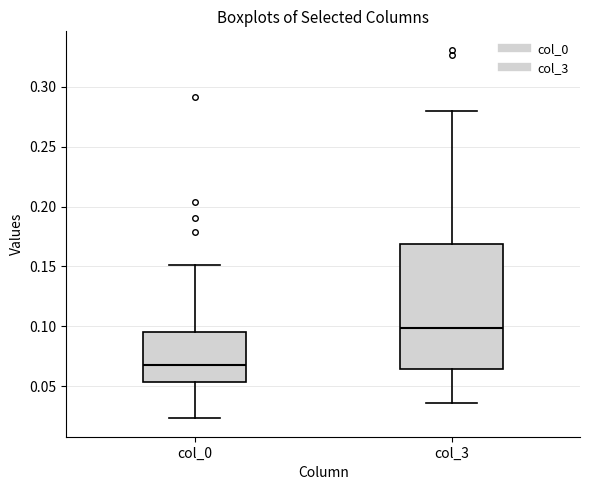

Comparing the boxes themselves (not the whiskers), which one is the tallest?

col_3